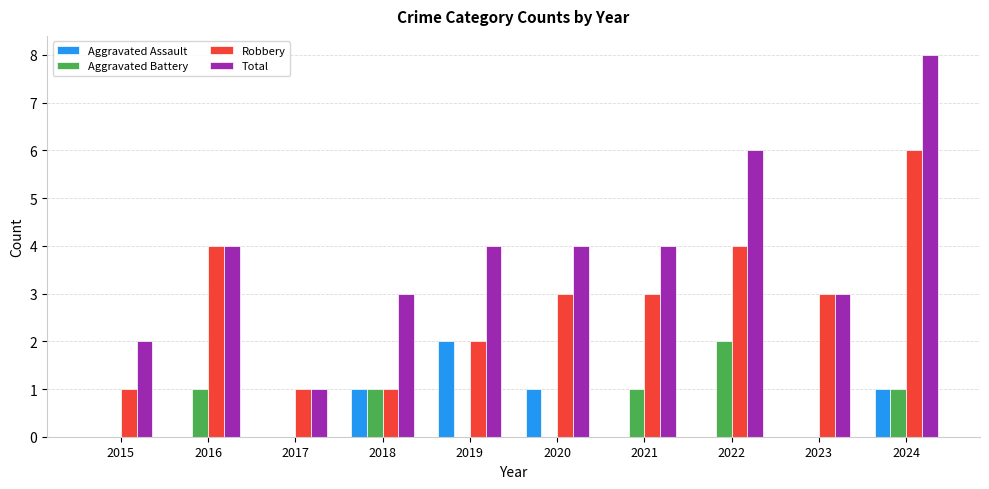

The Aggravated Assault series shows 0 at 2016. True or false?

True